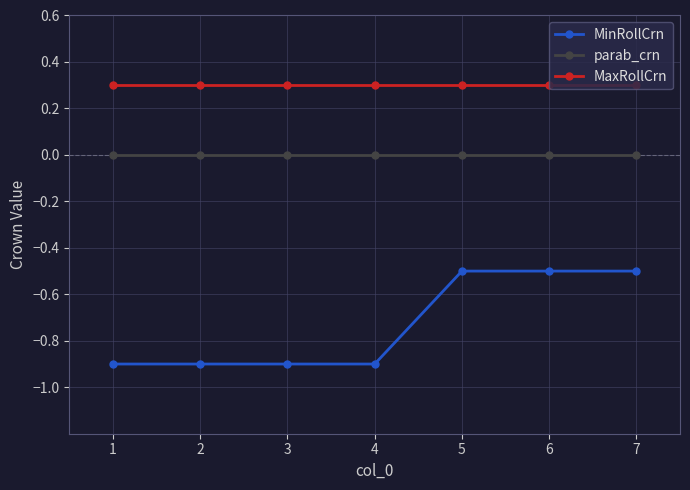

Is it true that parab_crn equals 0.0 at 5?

True